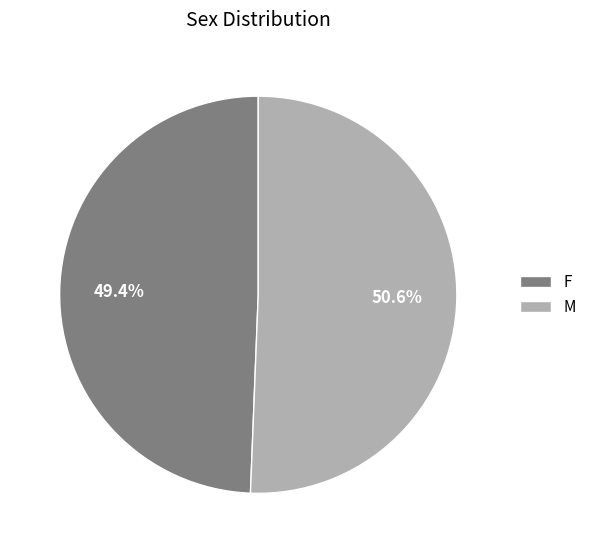

Which category has the biggest portion of the pie?

M